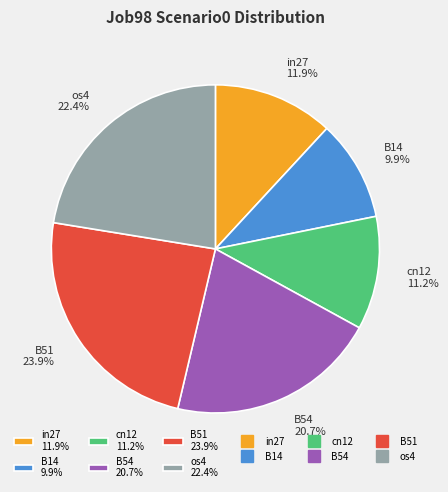

Count the number of slices in the pie.

6